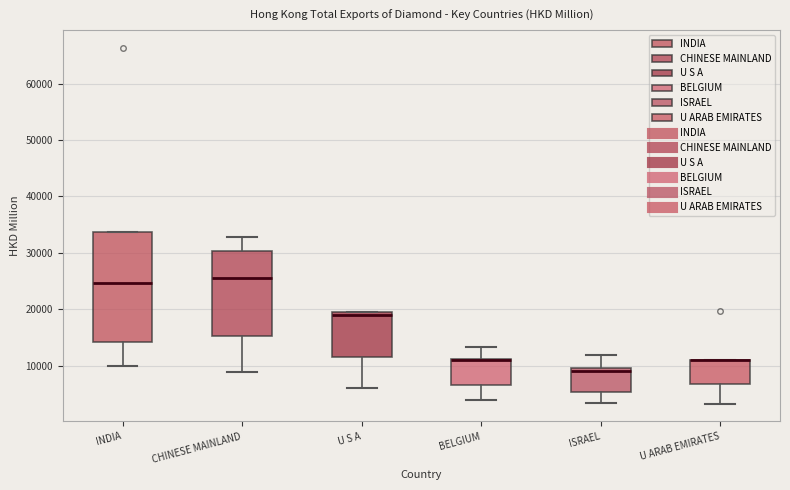

Comparing the boxes themselves (not the whiskers), which one is the tallest?

INDIA